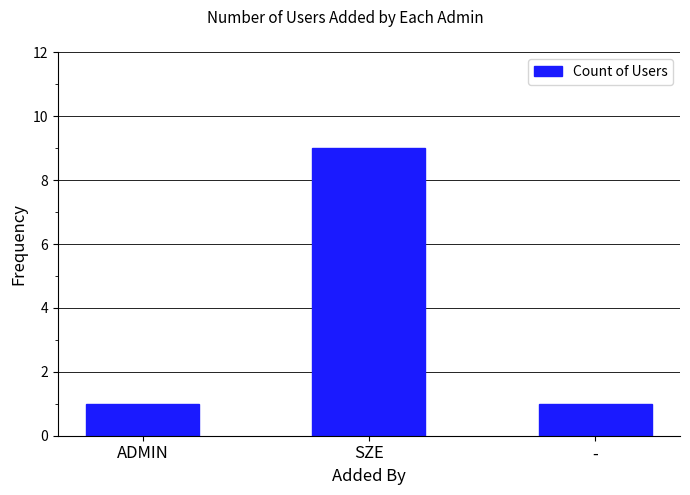

Reading right to left, transcribe all the data shown in this chart.

-=1	SZE=9	ADMIN=1